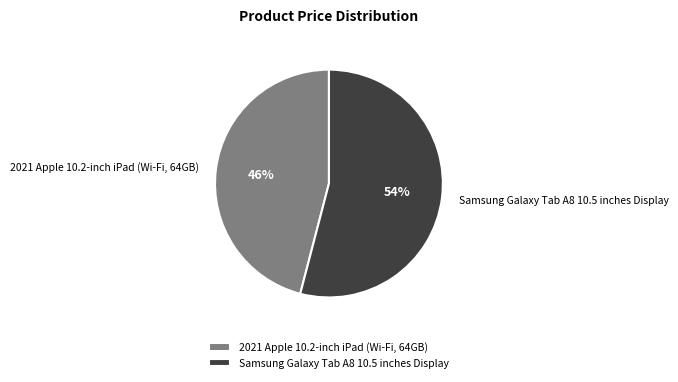

Is it true that 2021 Apple 10.2-inch iPad (Wi-Fi, 64GB) is 46% of the pie?

True